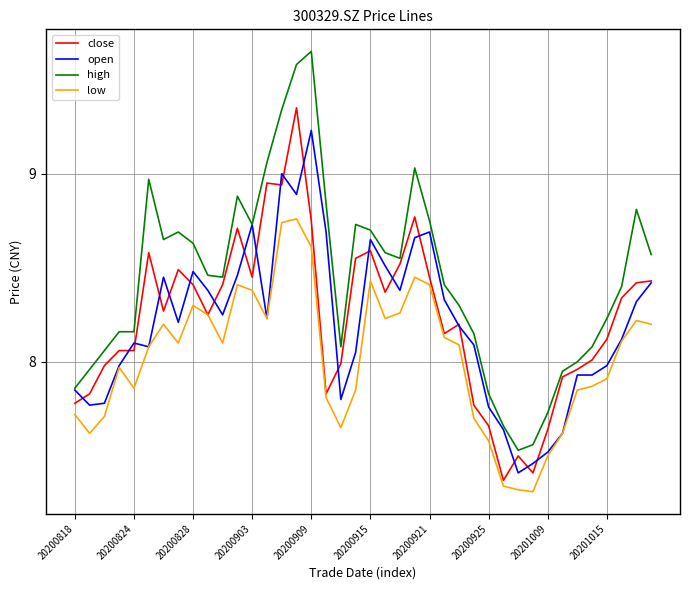

List the series in order of their peak value, highest first.

high, close, open, low